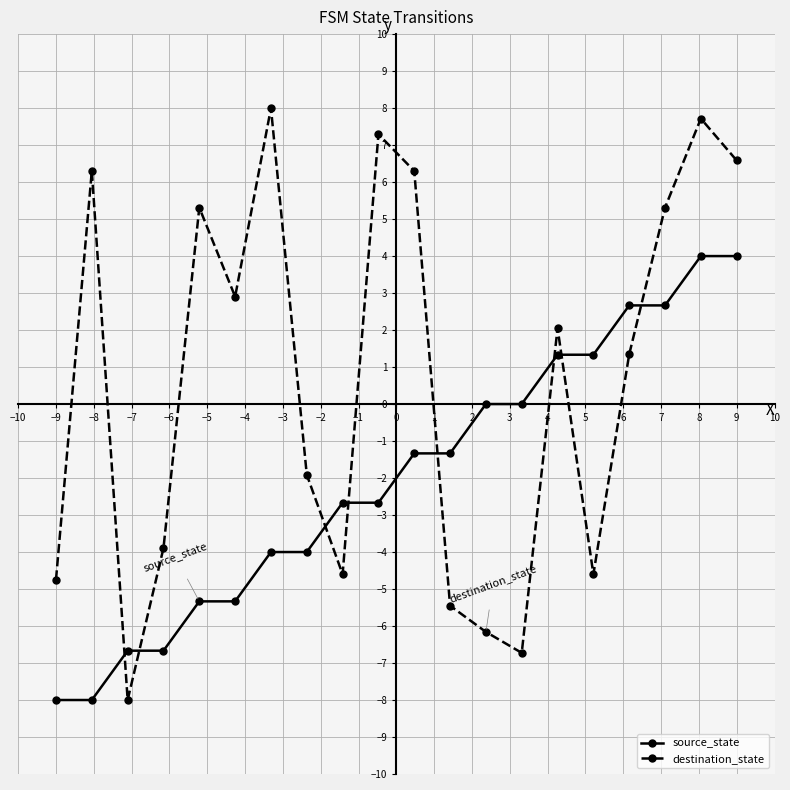

How many lines are shown in the chart?

2